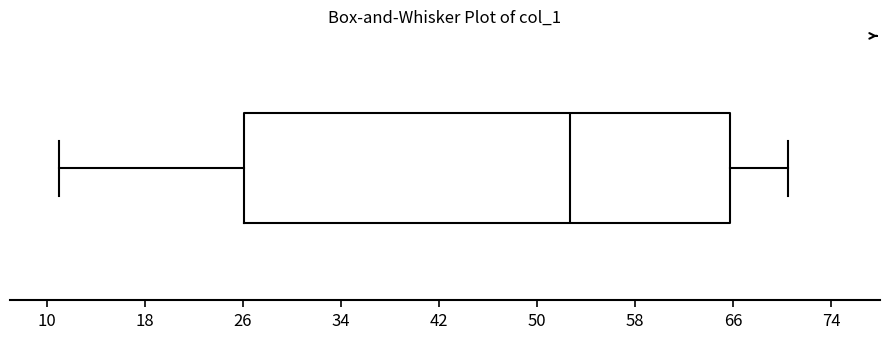

Where is the left edge of the box on the x-axis? The values are not printed on the chart, so give them approximately, as read against the axis.

26